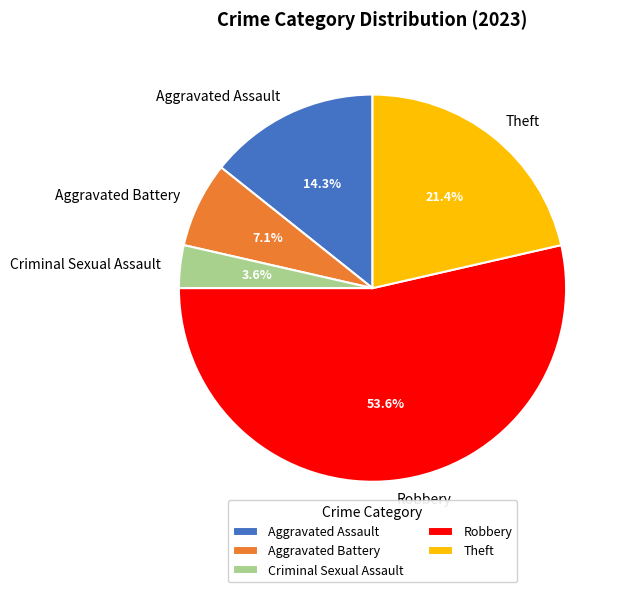

Combined, do Criminal Sexual Assault and Aggravated Assault account for over 50%?

No